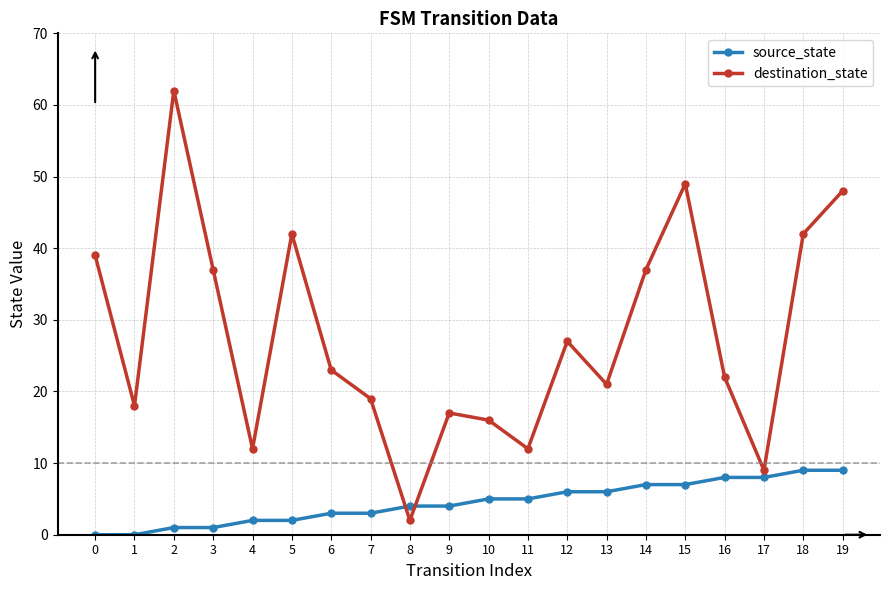

What is the sum of all source_state values?

90